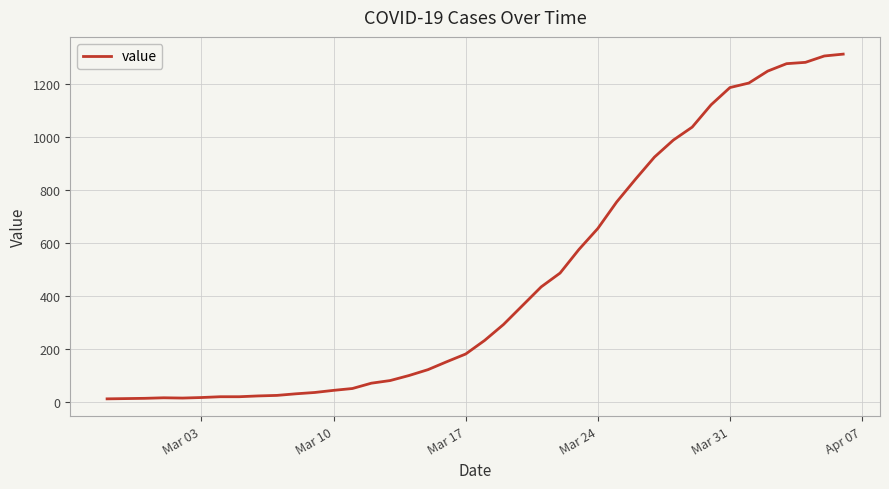

What is the greatest value displayed?

1312